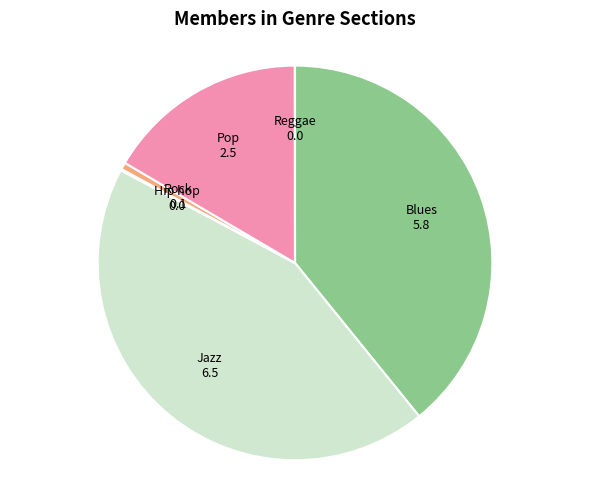

Is there a majority slice in this chart?

No